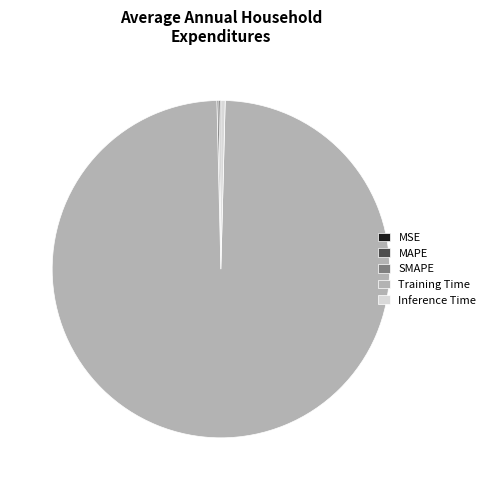

Is it true that Training Time is 89% of the pie?

False